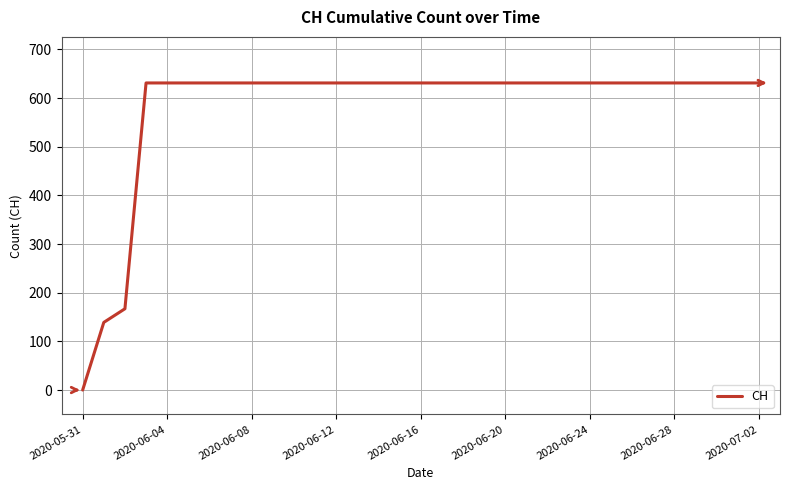

What is the maximum value shown in the chart?

631